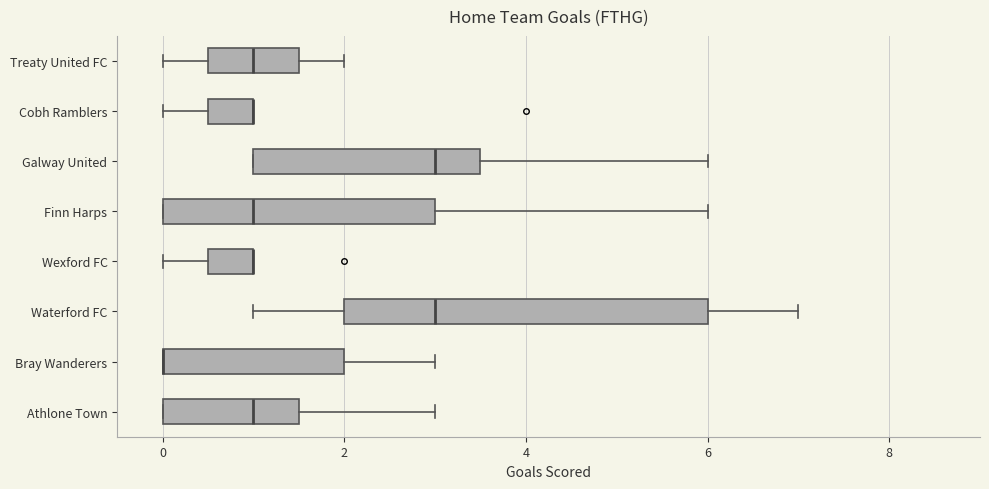

Which box is the widest, from its left edge to its right edge?

Waterford FC